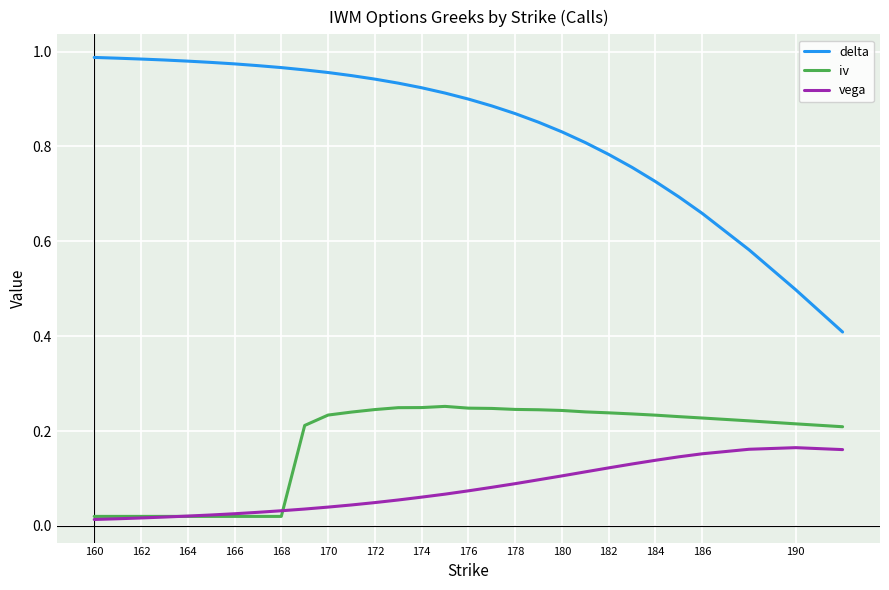

Which series has the widest spread of values?

delta